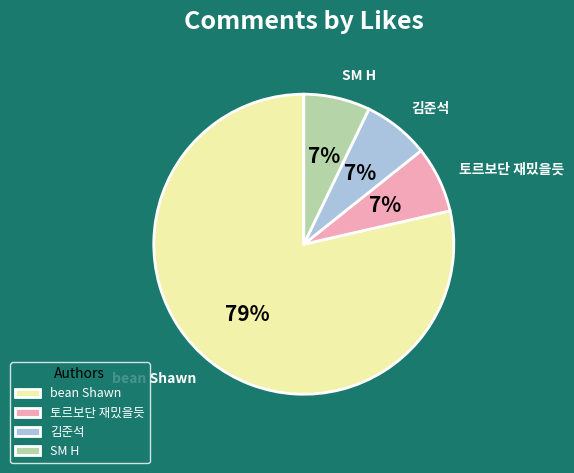

To the nearest percent, what portion does 토르보단 재밌을듯 represent?

7%